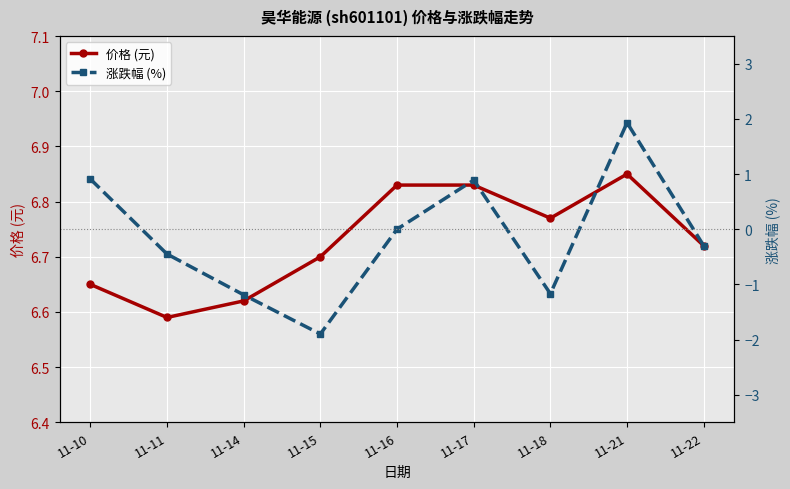

Read the 涨跌幅 (%) value at 11-11.

-0.5